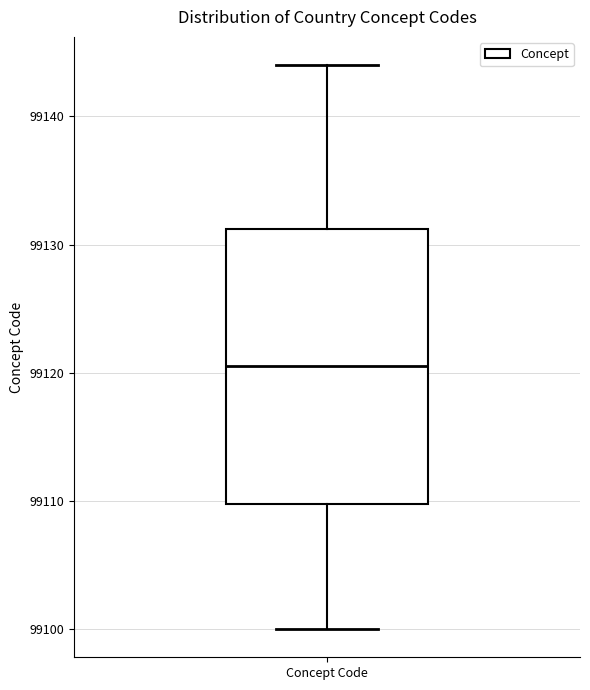

Read this box plot against the y-axis: the position of the median line, the range covered by the box, and the ends of both whiskers. The values are not printed on the chart, so give them approximately, as read against the axis.

median 99121, box 99110 to 99131, whiskers 99100 to 99144